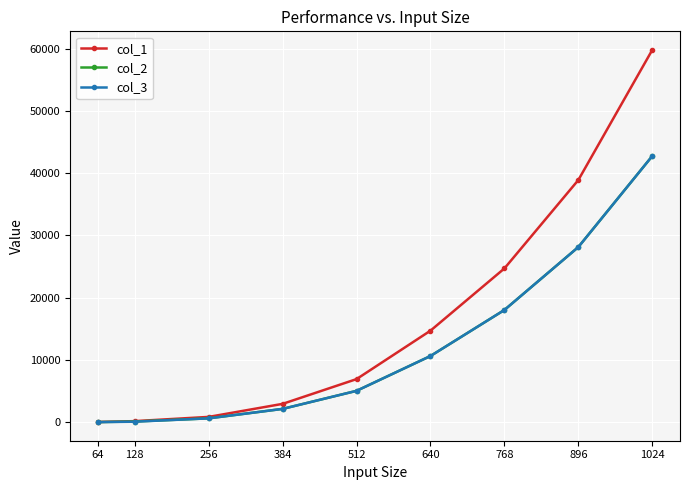

What is the difference between the maximum and second lowest values in the col_3 series?

42664